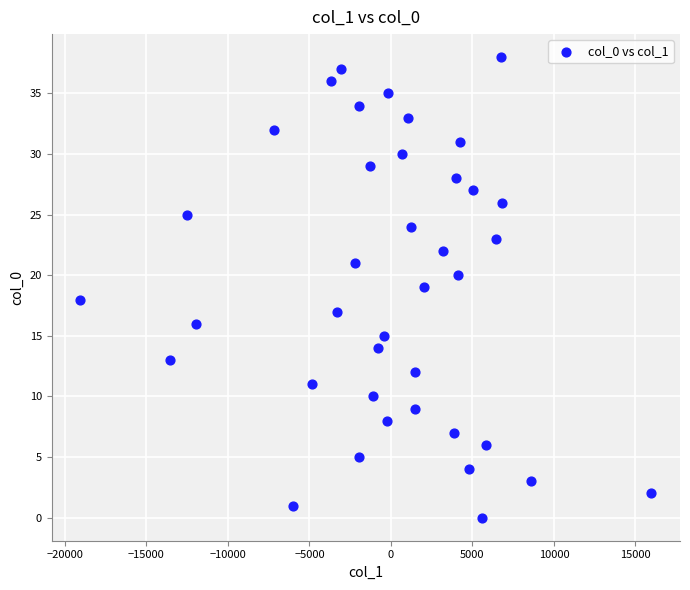

What is the range of Y values (max minus min)?

38